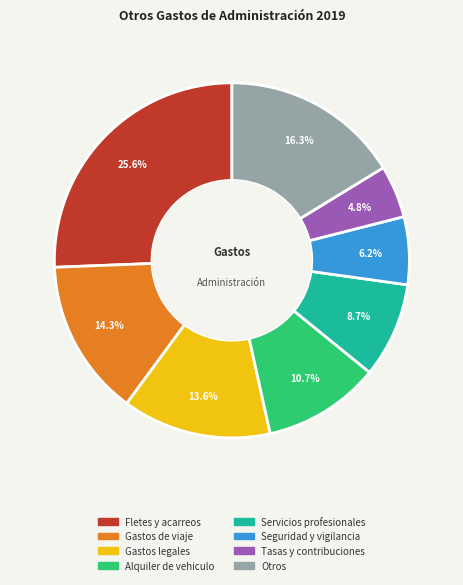

To the nearest percent, what portion does Tasas y contribuciones represent?

5%